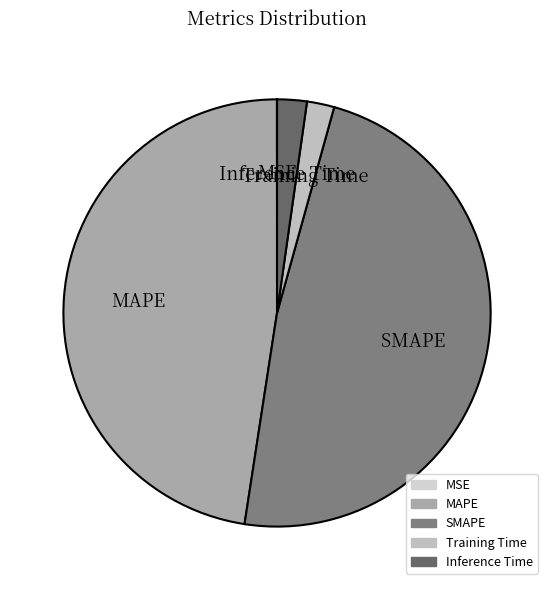

Which slice is the largest?

SMAPE